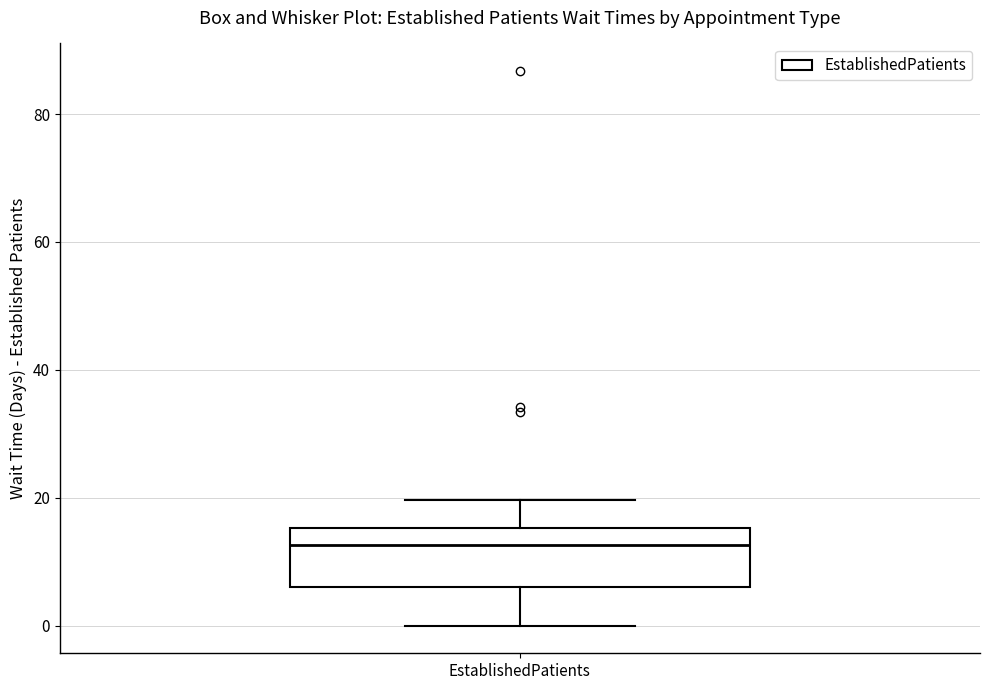

Read this box plot against the y-axis: the position of the median line, the range covered by the box, and the ends of both whiskers. The values are not printed on the chart, so give them approximately, as read against the axis.

median 12, box 6 to 16, whiskers 0 to 20